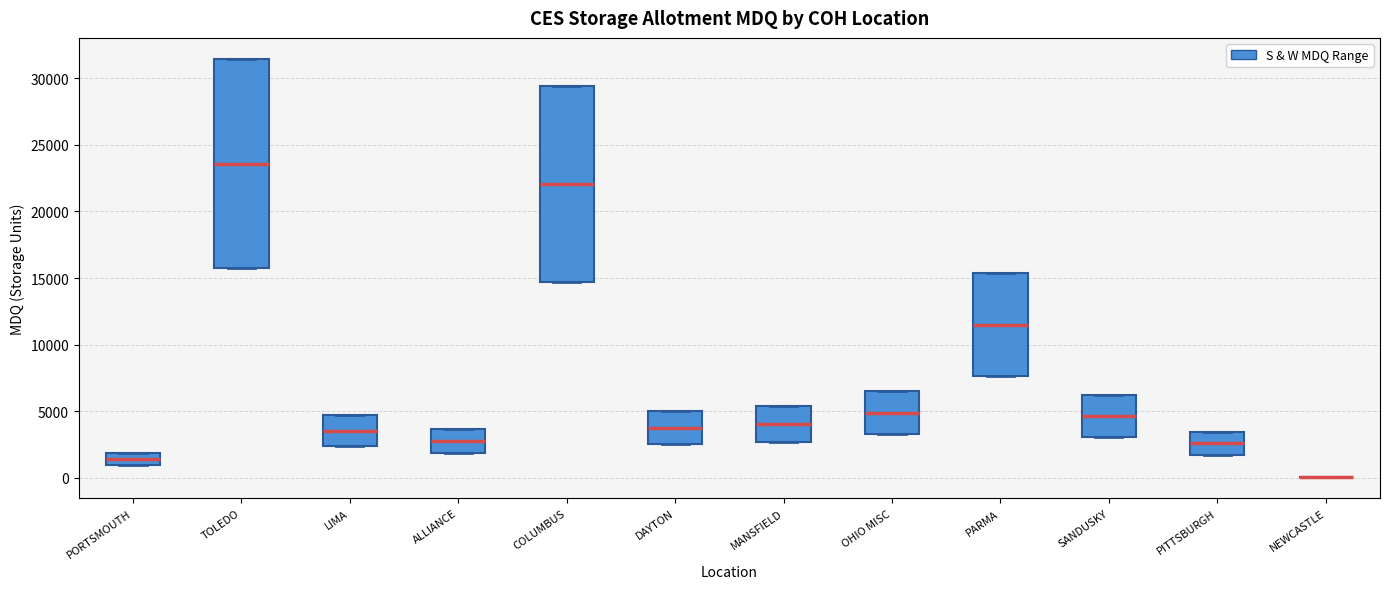

Reading left to right, read every box against the y-axis: the position of its median line, the range the box covers, and the ends of its whiskers. The values are not printed on the chart, so give them approximately, as read against the axis.

PORTSMOUTH: median 1500, box 1000 to 2000, whiskers 1000 to 2000
TOLEDO: median 23500, box 15500 to 31500, whiskers 15500 to 31500
LIMA: median 3500, box 2500 to 4500, whiskers 2500 to 4500
ALLIANCE: median 3000, box 2000 to 3500, whiskers 2000 to 3500
COLUMBUS: median 22000, box 14500 to 29500, whiskers 14500 to 29500
DAYTON: median 4000, box 2500 to 5000, whiskers 2500 to 5000
MANSFIELD: median 4000, box 2500 to 5500, whiskers 2500 to 5500
OHIO MISC: median 5000, box 3500 to 6500, whiskers 3500 to 6500
PARMA: median 11500, box 7500 to 15500, whiskers 7500 to 15500
SANDUSKY: median 4500, box 3000 to 6000, whiskers 3000 to 6000
PITTSBURGH: median 2500, box 1500 to 3500, whiskers 1500 to 3500
NEWCASTLE: box collapsed to a line at 0, whiskers 0 to 0